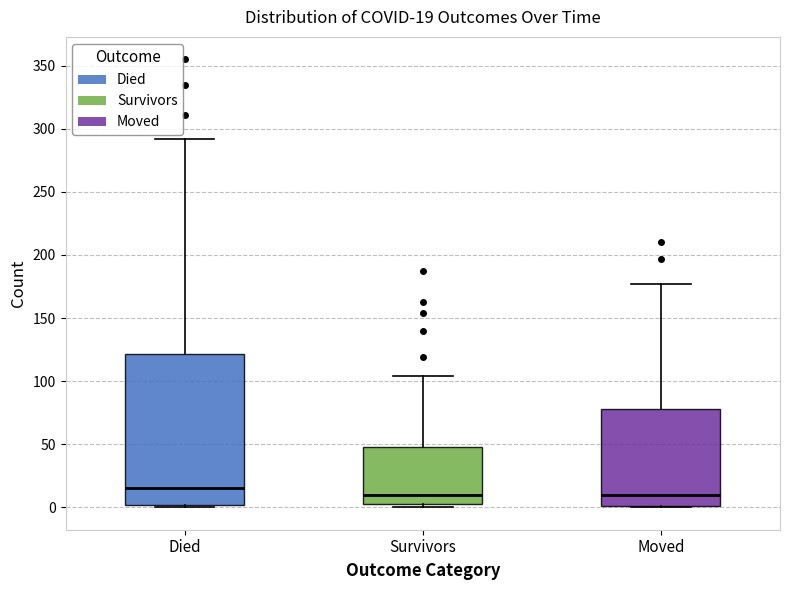

Which box is the tallest, from its lower edge to its upper edge?

Died